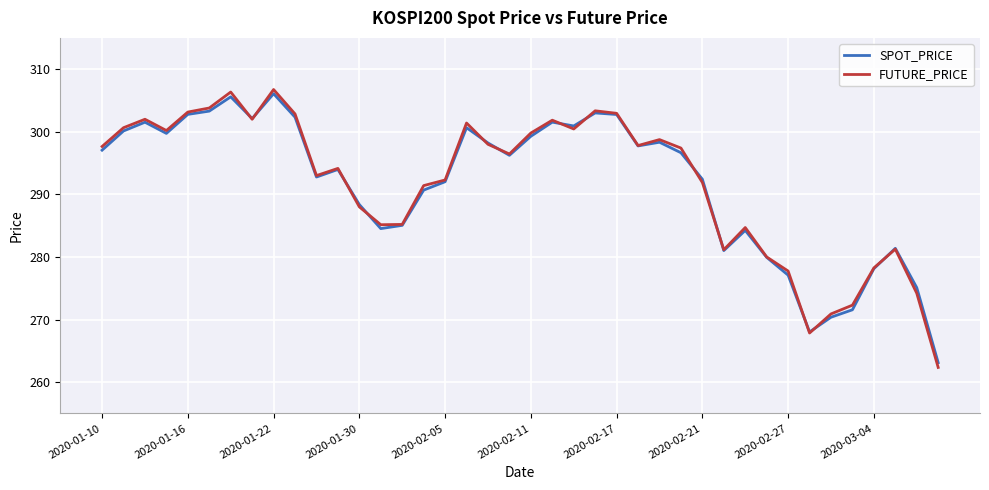

What is the maximum value shown in the chart?

306.8